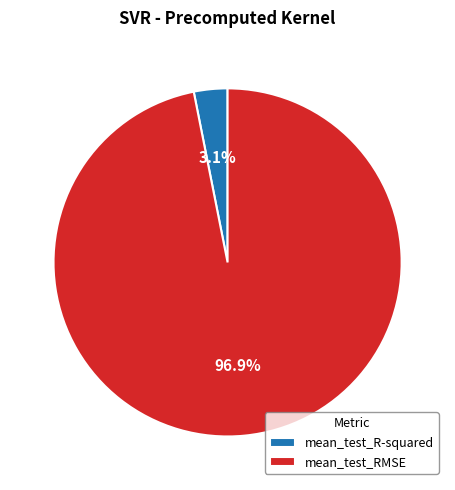

Rank the categories by value from lowest to highest.

mean_test_R-squared, mean_test_RMSE